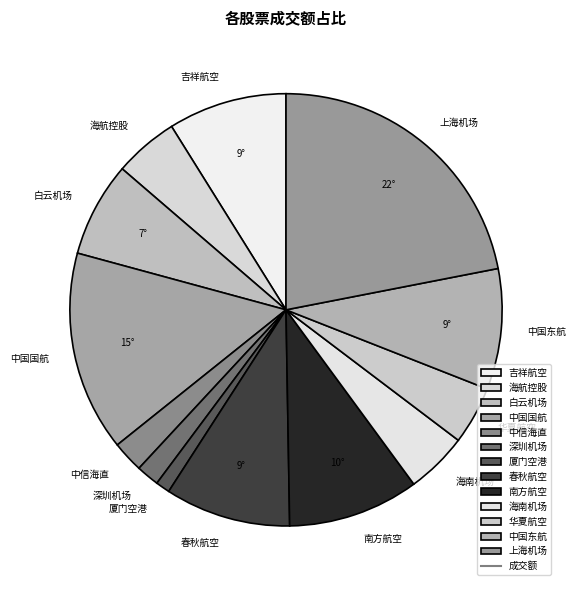

Is it true that 上海机场 is 22% of the pie?

True